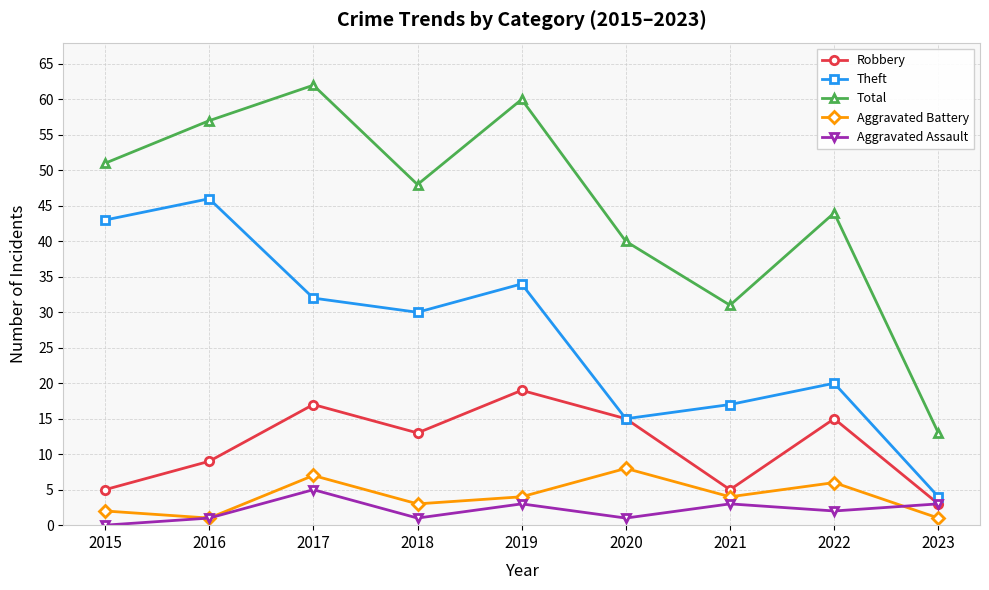

What is the difference between the maximum and minimum values in the Aggravated Assault series?

5